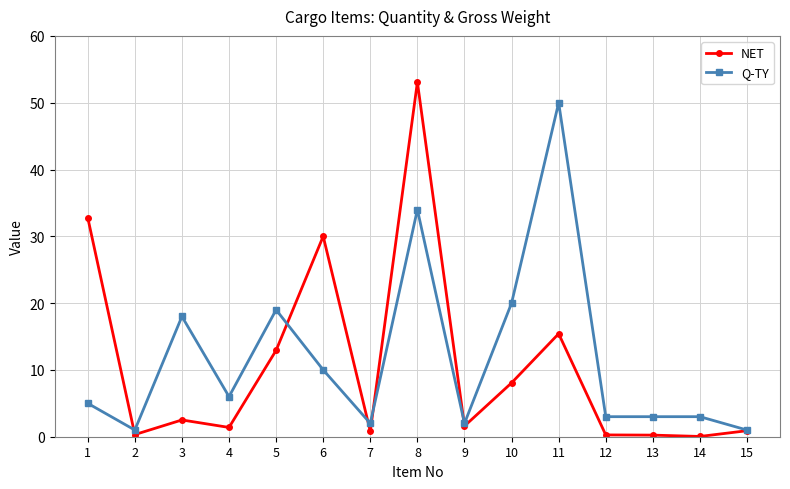

Count the number of categories in the chart.

15